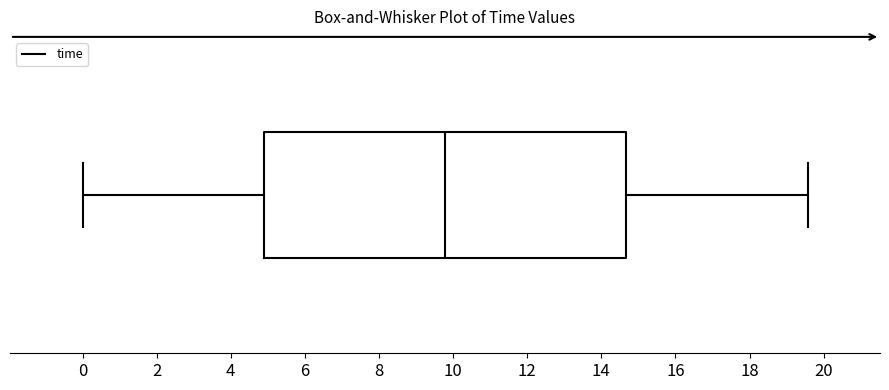

Read this box plot against the x-axis: the position of the median line, the range covered by the box, and the ends of both whiskers. The values are not printed on the chart, so give them approximately, as read against the axis.

median 9.8, box 4.8 to 14.6, whiskers 0.0 to 19.6